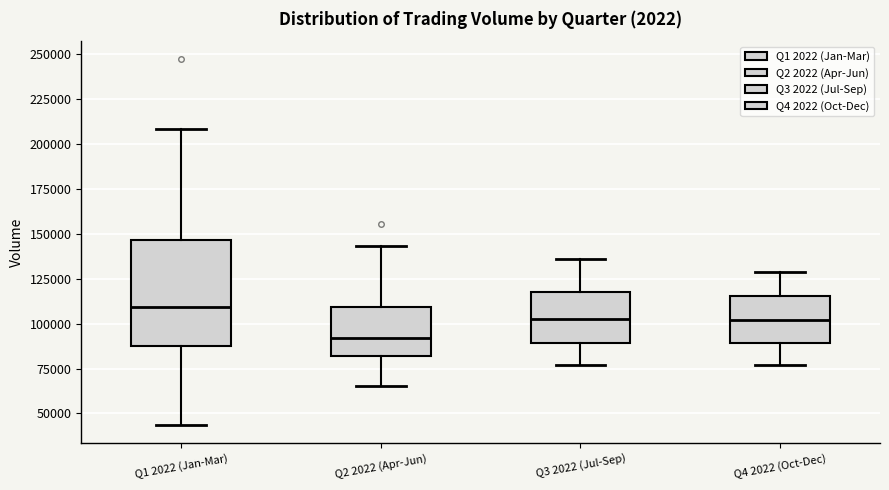

Reading left to right, read every box against the y-axis: the position of its median line, the range the box covers, and the ends of its whiskers. The values are not printed on the chart, so give them approximately, as read against the axis.

Q1 2022 (Jan-Mar): median 110000, box 90000 to 145000, whiskers 45000 to 210000
Q2 2022 (Apr-Jun): median 90000, box 80000 to 110000, whiskers 65000 to 145000
Q3 2022 (Jul-Sep): median 100000, box 90000 to 120000, whiskers 75000 to 135000
Q4 2022 (Oct-Dec): median 100000, box 90000 to 115000, whiskers 75000 to 130000